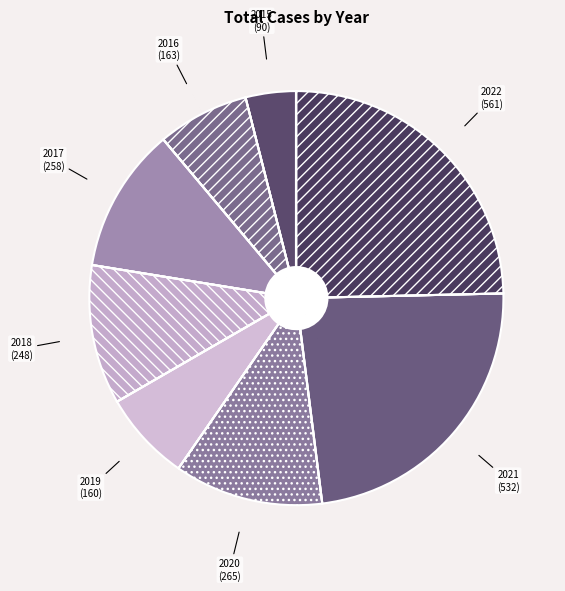

Is the sum of 2021 and 2019 greater than half?

No